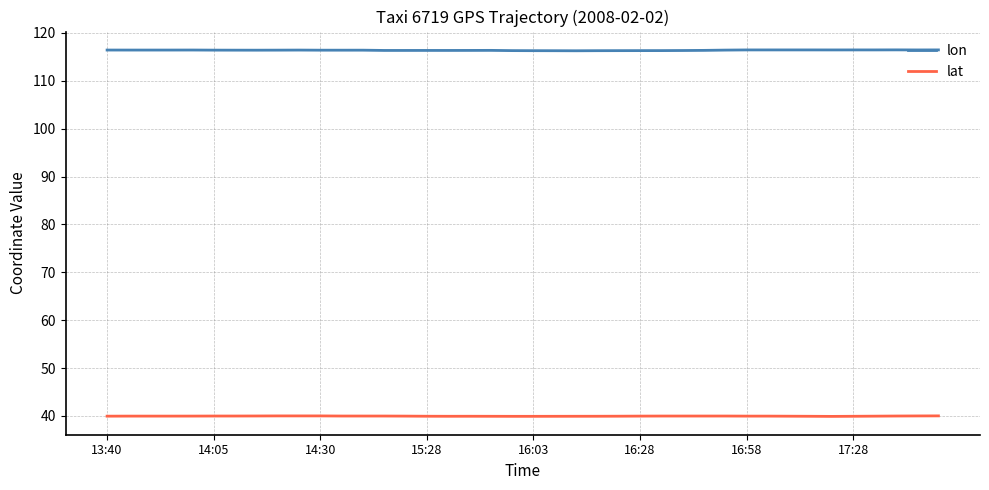

True or false: lon and lat cross at least once.

False